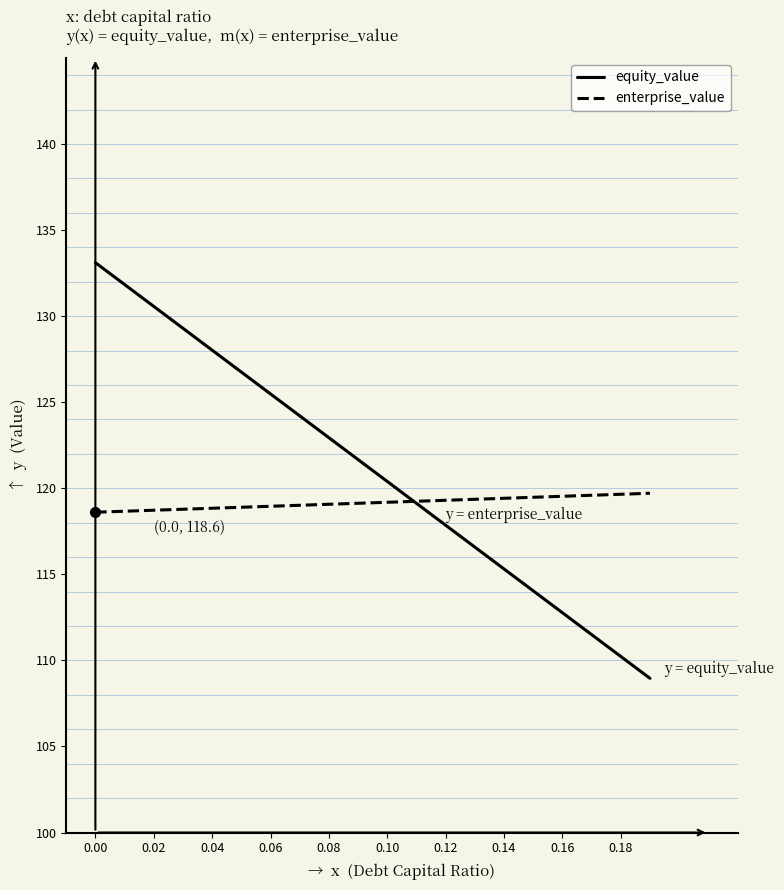

How many lines are shown in the chart?

2